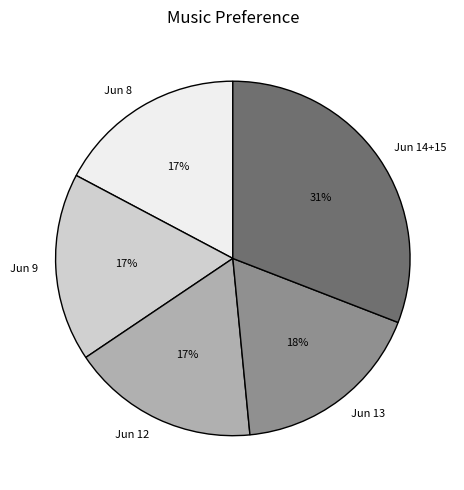

The Jun 12 slice represents 17% of the pie. True or false?

True